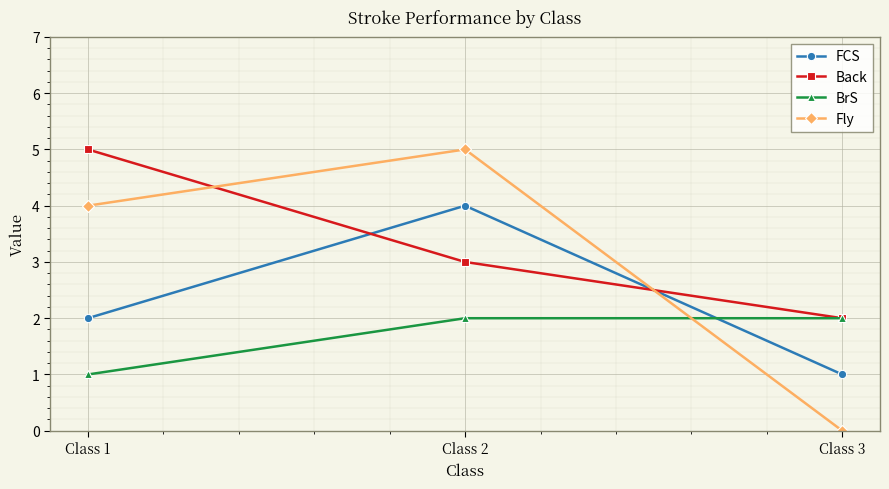

What are all the series names shown in the legend?

FCS, Back, BrS, Fly